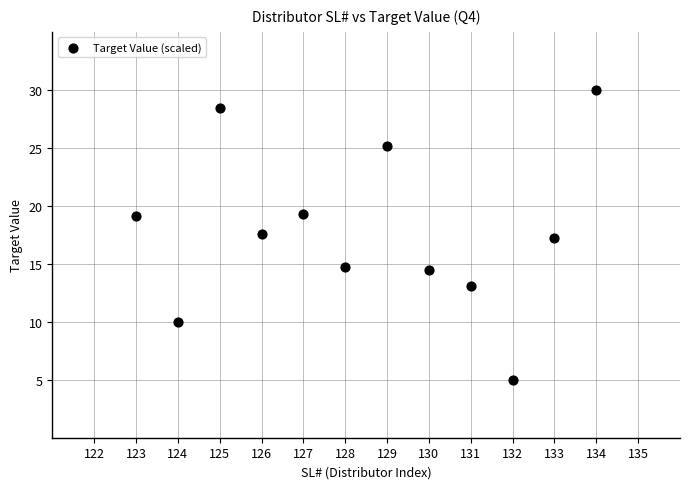

What is the average X value?

128.5